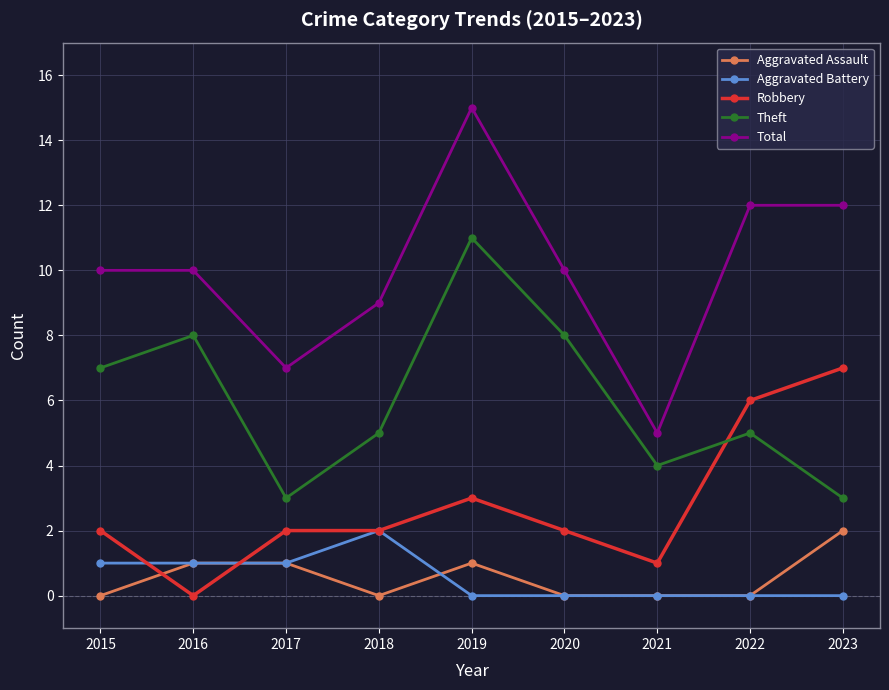

Is it true that Robbery equals 0 at 2016?

True